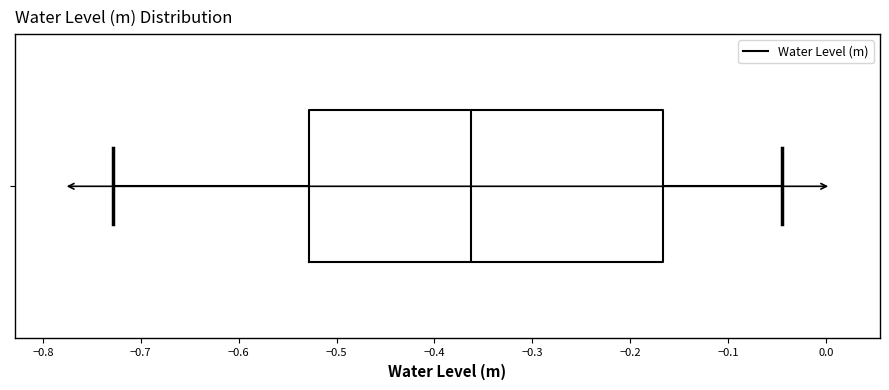

Transcribe this box plot: give where the median line is, the range the box spans, and where the two whiskers end, as read against the x-axis. The values are not printed on the chart, so give them approximately, as read against the axis.

median -0.36, box -0.53 to -0.17, whiskers -0.73 to -0.04